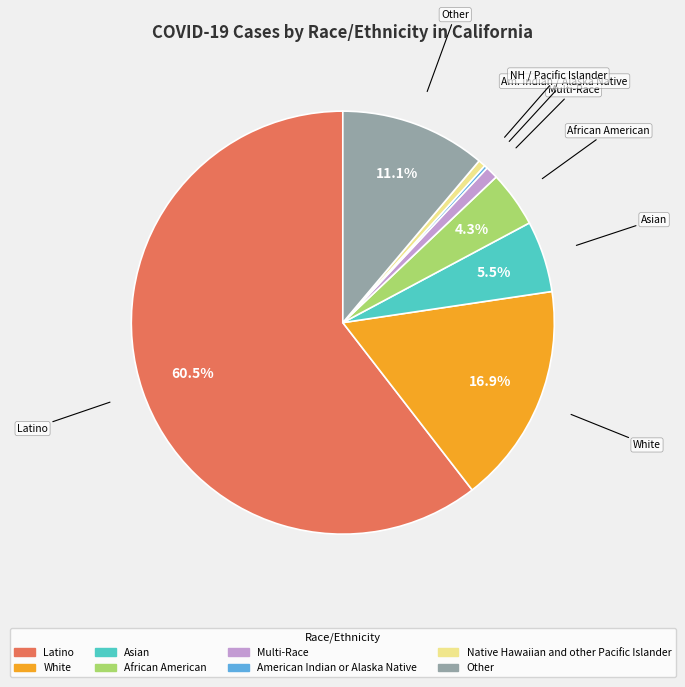

What is the ratio of the value at African American to the value at White?

0.3